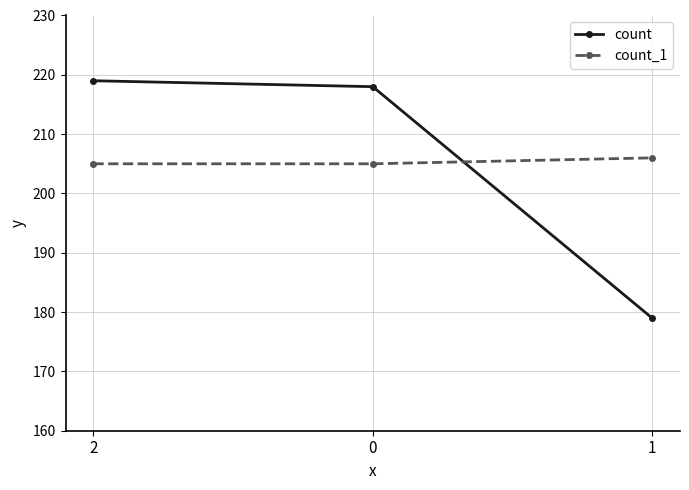

Reading right to left, what are all the values shown in this chart?

count: 1=179	0=218	2=219
count_1: 1=206	0=205	2=205